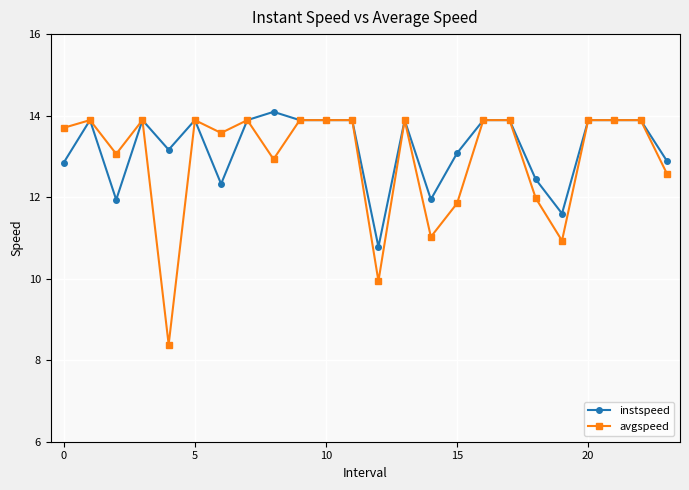

What is the value of the avgspeed point at the 21st from the left?

13.9